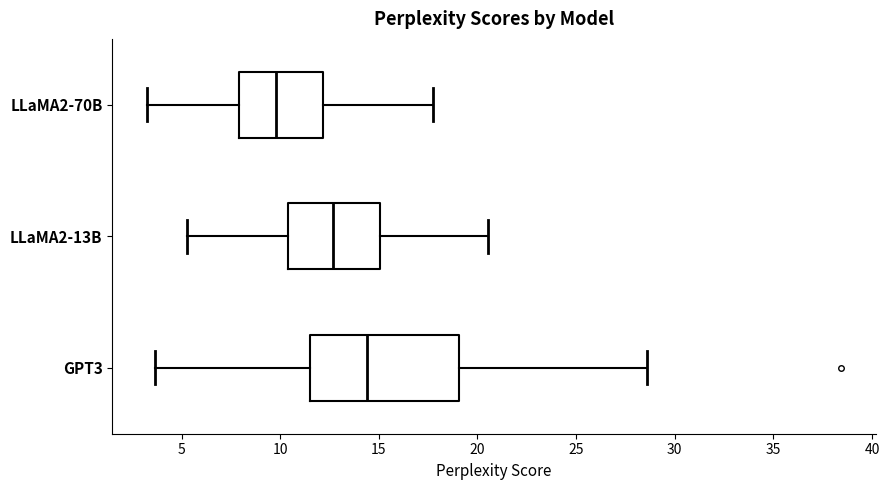

Which box has the furthest to the right median line?

GPT3